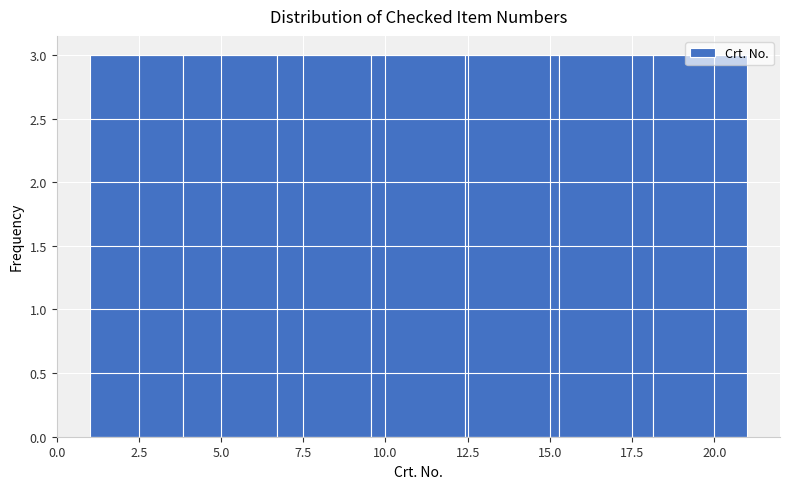

Reading left to right, list every bar in this chart as the range it spans on the x-axis followed by its height. Neither the bar edges nor the heights are printed on the chart, so give them approximately, as read against the axes.

1.0 to 4.0: 3
4.0 to 6.5: 3
6.5 to 9.5: 3
9.5 to 12.5: 3
12.5 to 15.5: 3
15.5 to 18.0: 3
18.0 to 21.0: 3